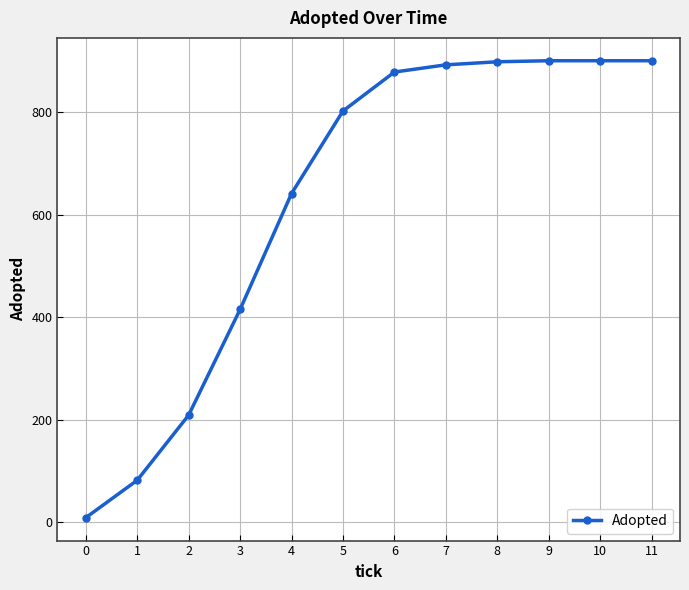

Is it true that the value at 10 is 342?

False